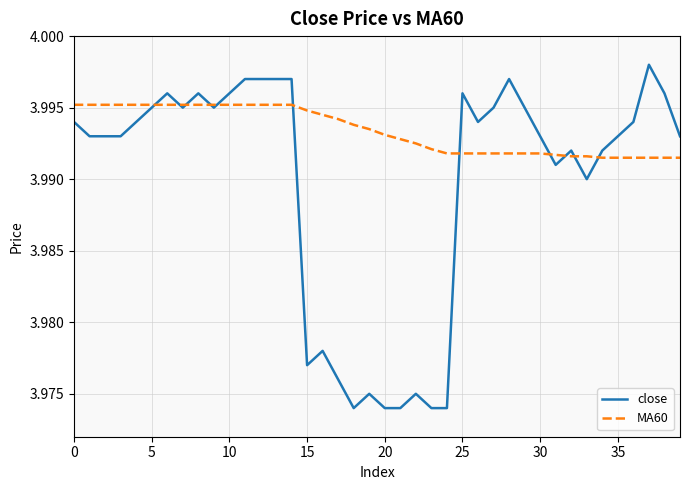

List the series in order of their overall mean, highest first.

MA60, close